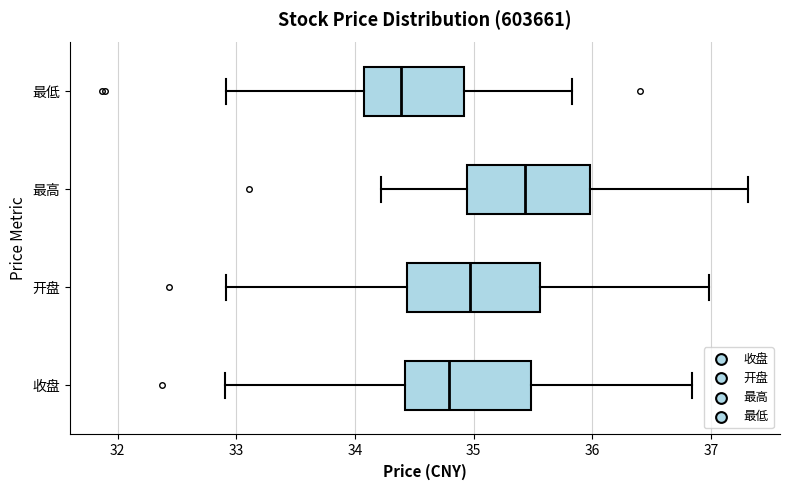

Reading bottom to top, transcribe this box plot: for each box, give where its median line is, the range the box spans, and where its two whiskers end, as read against the x-axis. The values are not printed on the chart, so give them approximately, as read against the axis.

收盘: median 34.8, box 34.4 to 35.5, whiskers 32.9 to 36.8
开盘: median 35.0, box 34.4 to 35.6, whiskers 32.9 to 37.0
最高: median 35.4, box 34.9 to 36.0, whiskers 34.2 to 37.3
最低: median 34.4, box 34.1 to 34.9, whiskers 32.9 to 35.8